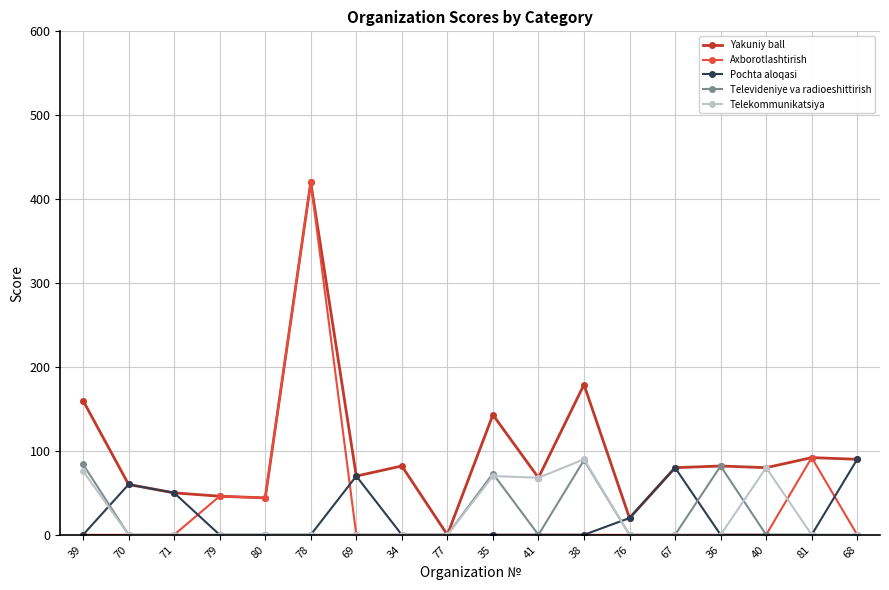

Is it true that Axborotlashtirish equals -289 at 40?

False